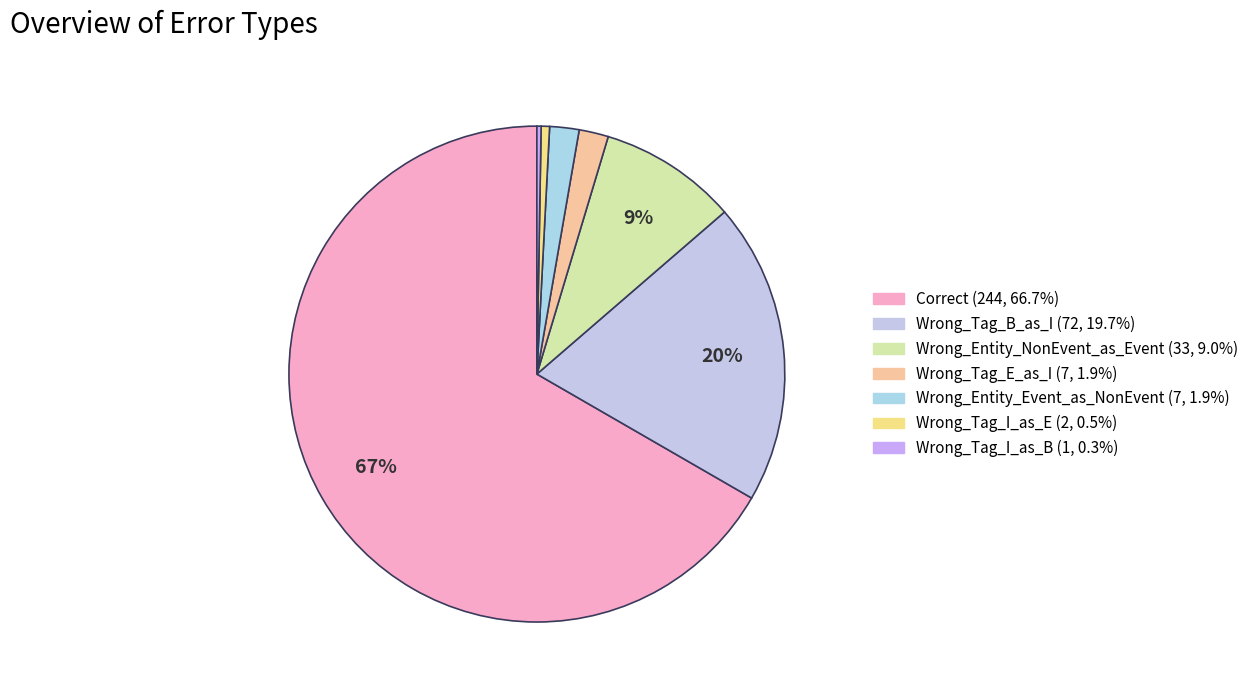

Which slice is the largest?

Correct